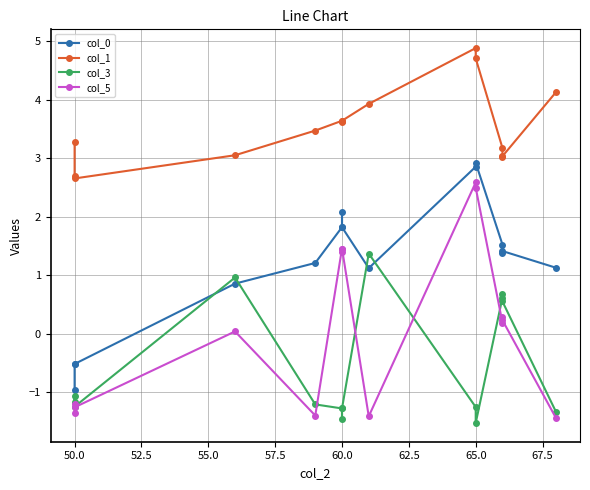

At 65.0, list the series in order from smallest to largest.

col_3, col_5, col_0, col_1